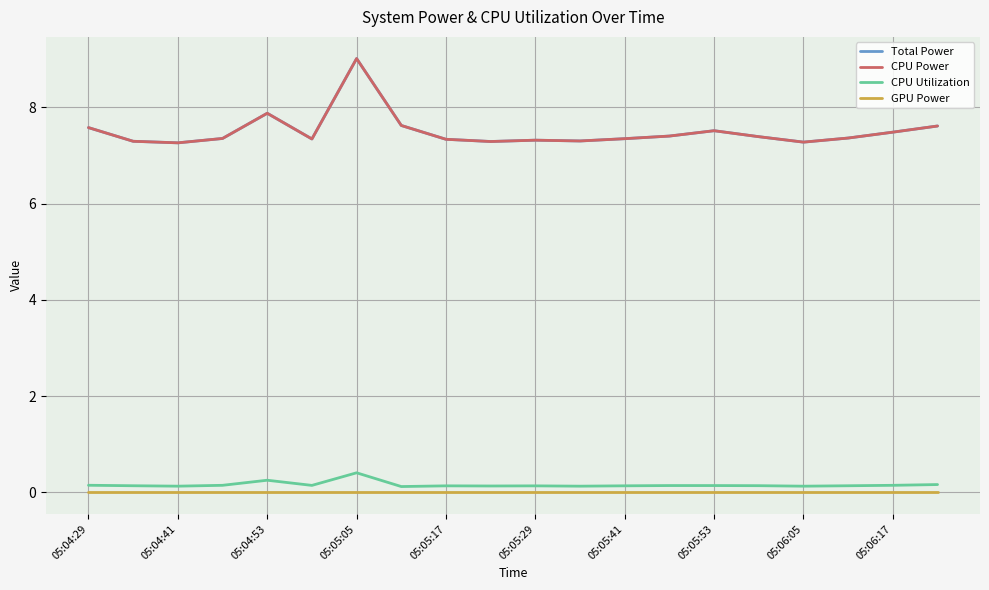

Does the chart have visible grid lines?

Yes